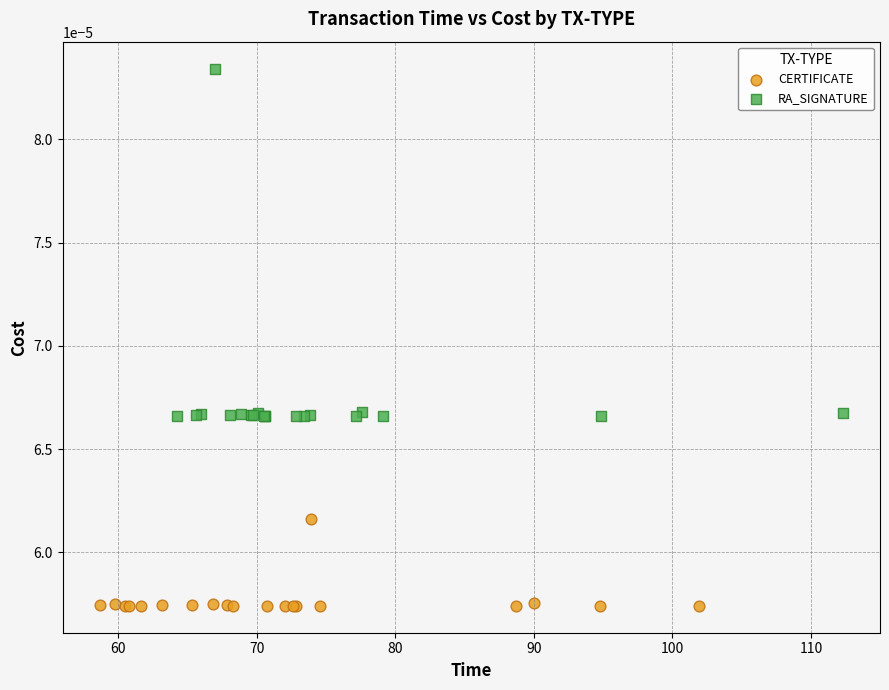

Which series contains the highest Y value?

RA_SIGNATURE